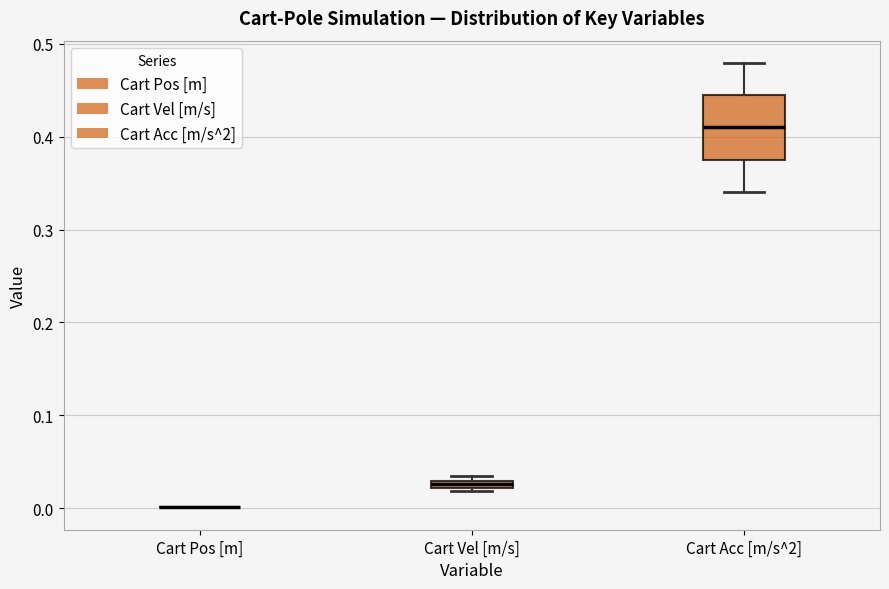

Comparing the boxes themselves (not the whiskers), which one is the tallest?

Cart Acc [m/s^2]